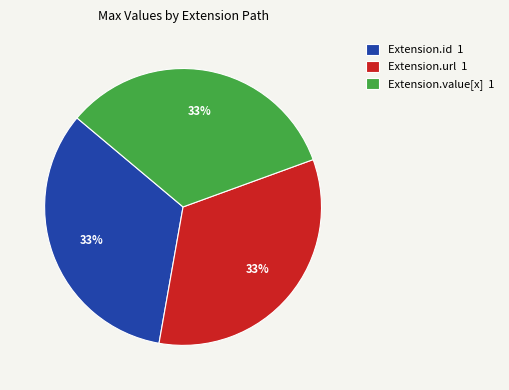

How many slices are in this pie chart?

3